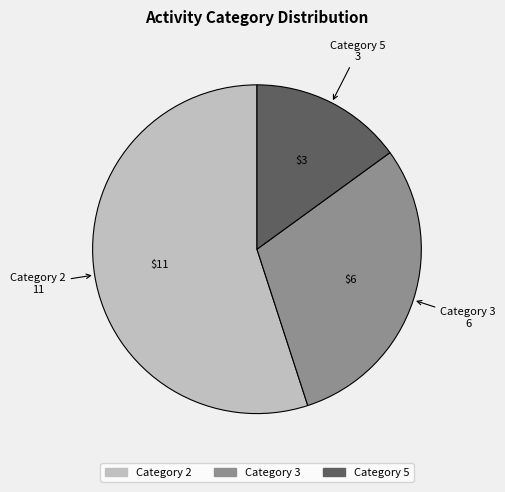

How many segments does this pie chart have?

3